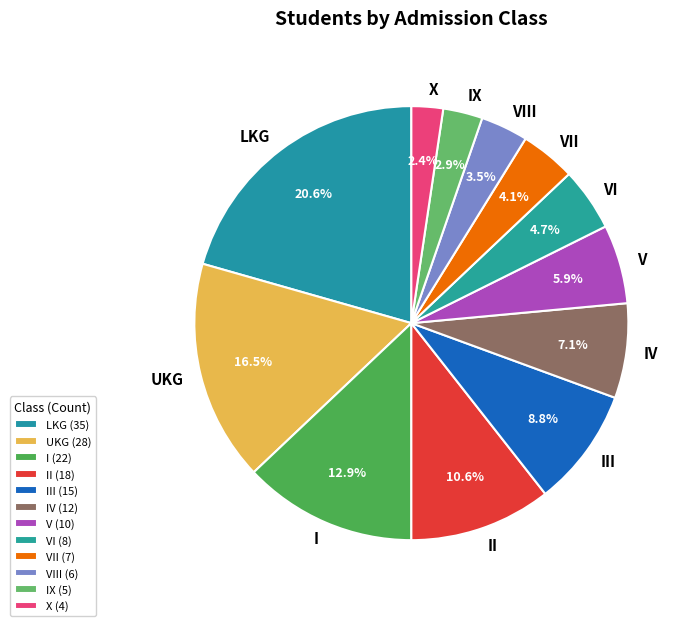

Does II represent more than half of the total?

No